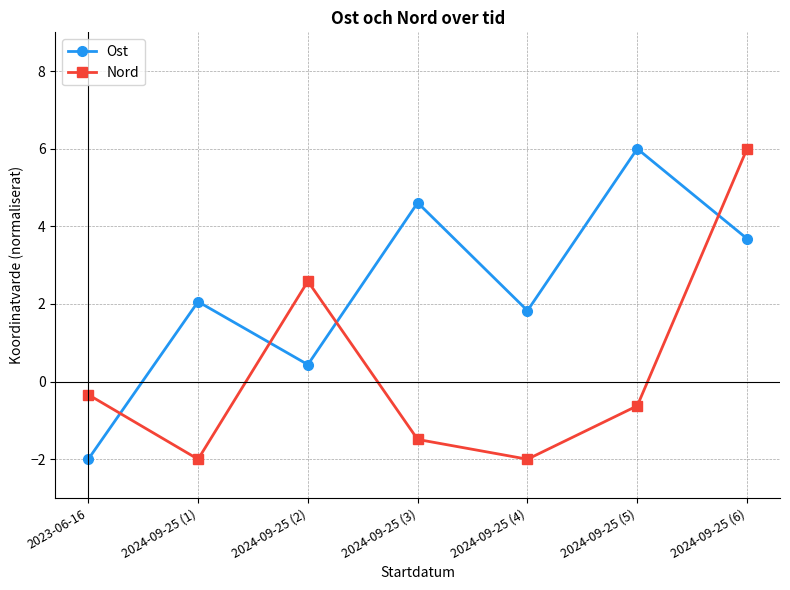

Rank the series by their average value, from lowest to highest.

Nord, Ost